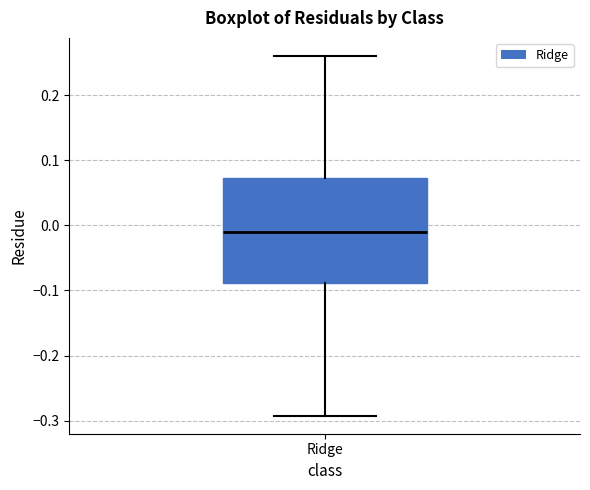

Where does the lower whisker of the box for Ridge end on the y-axis? The values are not printed on the chart, so give them approximately, as read against the axis.

-0.29